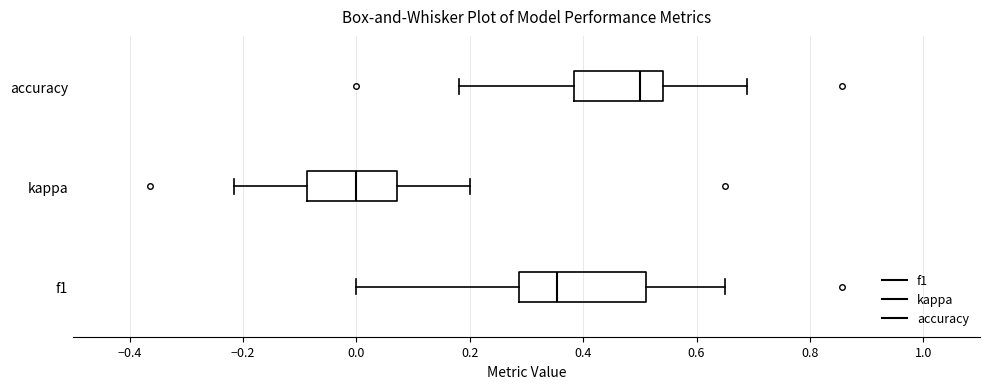

Reading bottom to top, transcribe this box plot: for each box, give where its median line is, the range the box spans, and where its two whiskers end, as read against the x-axis. The values are not printed on the chart, so give them approximately, as read against the axis.

f1: median 0.36, box 0.28 to 0.52, whiskers 0.00 to 0.66
kappa: median 0.00, box -0.08 to 0.08, whiskers -0.22 to 0.20
accuracy: median 0.50, box 0.38 to 0.54, whiskers 0.18 to 0.68